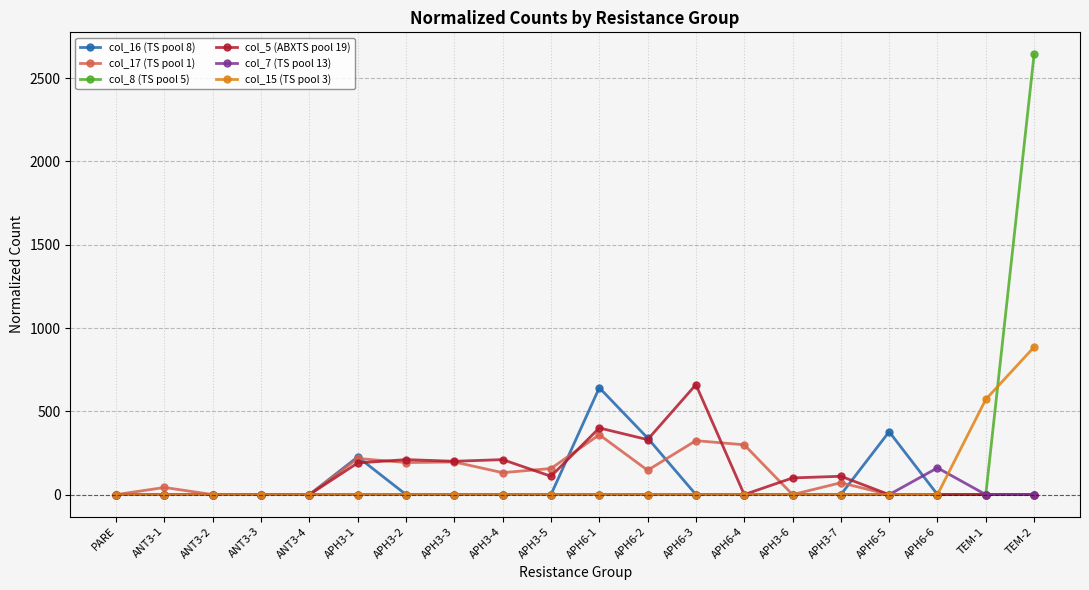

At which category is the sum across all series the highest?

TEM-2